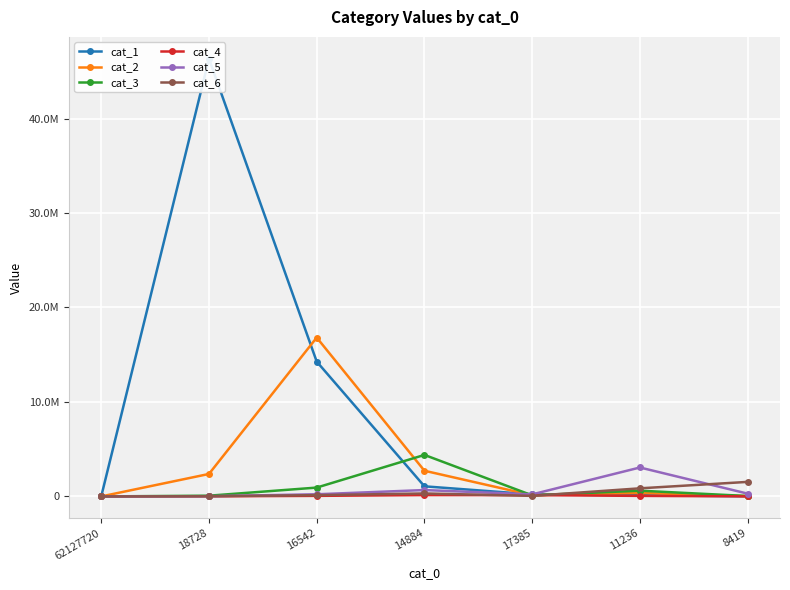

How many lines are shown in the chart?

6